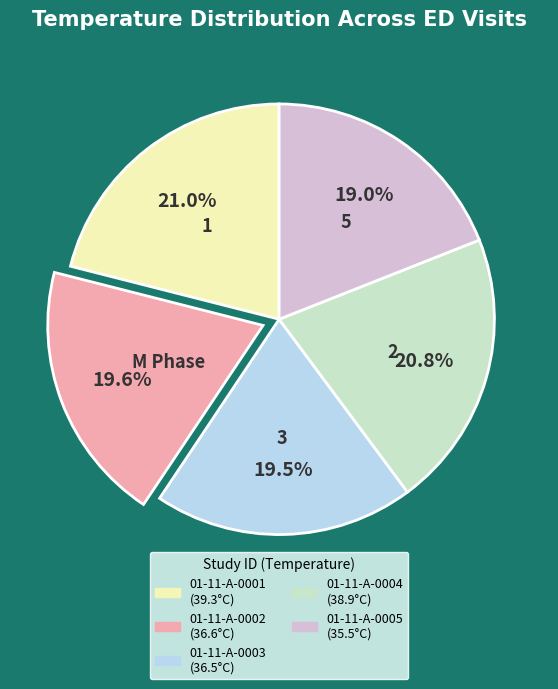

Is the sum of 01-11-A-0001 and 01-11-A-0002 greater than half?

No